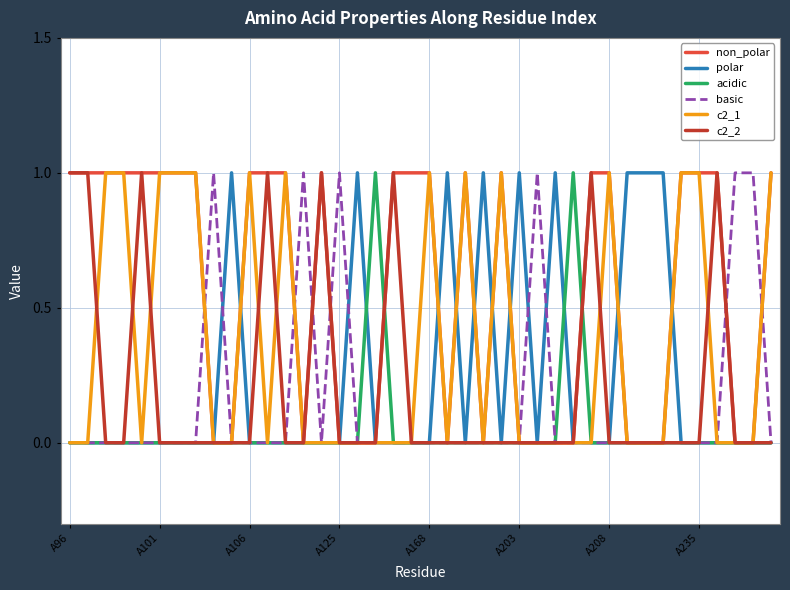

Which series has the largest total across all categories?

non_polar